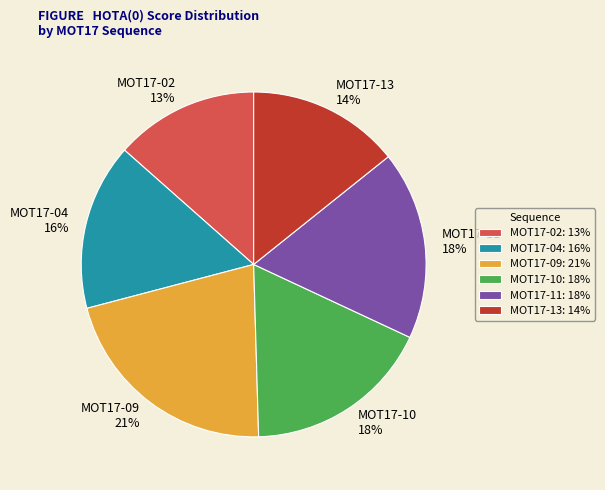

True or false: MOT17-13 accounts for 14% of the total.

True